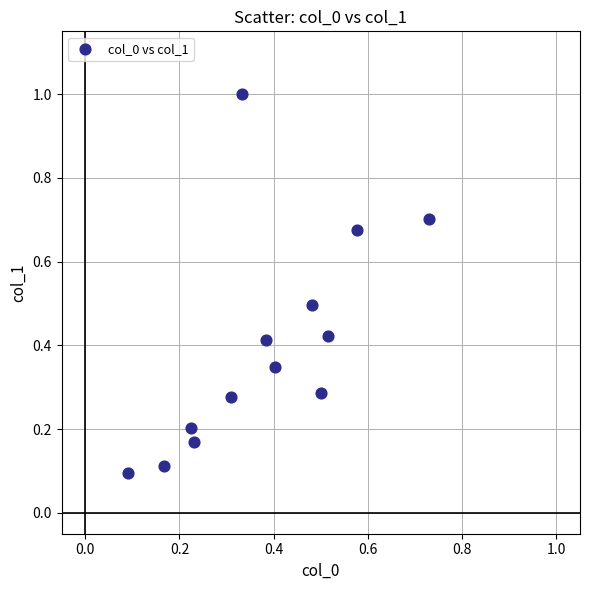

What is the range of Y values (max minus min)?

0.9